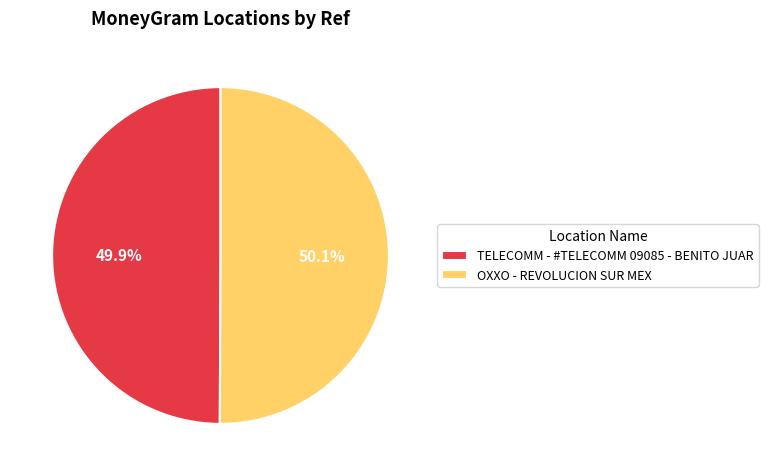

What percentage do OXXO - REVOLUCION SUR MEX and TELECOMM - #TELECOMM 09085 - BENITO JUAR together represent?

100.0%